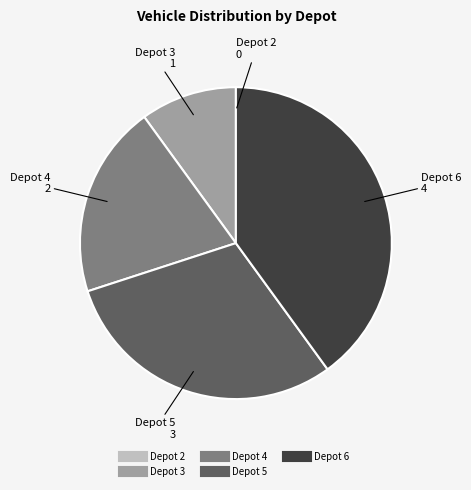

What is the largest slice in the pie chart?

Depot 6